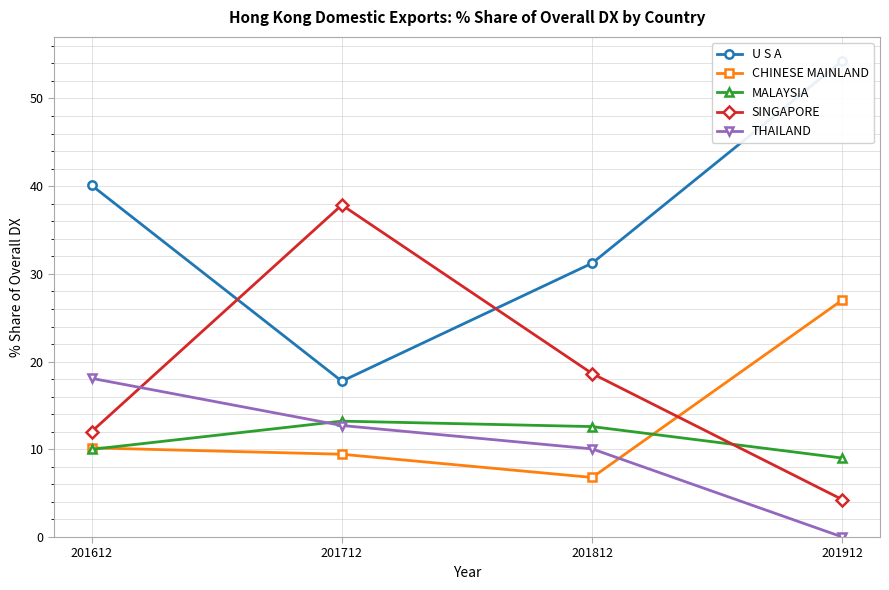

What is the average value of the MALAYSIA series?

11.2